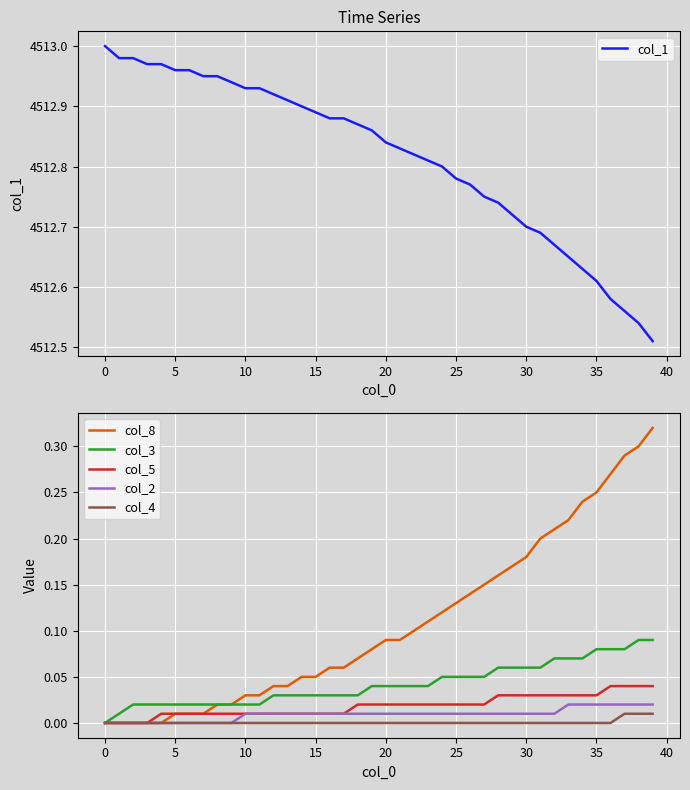

Where is col_1 nearest to the value 4512?

39